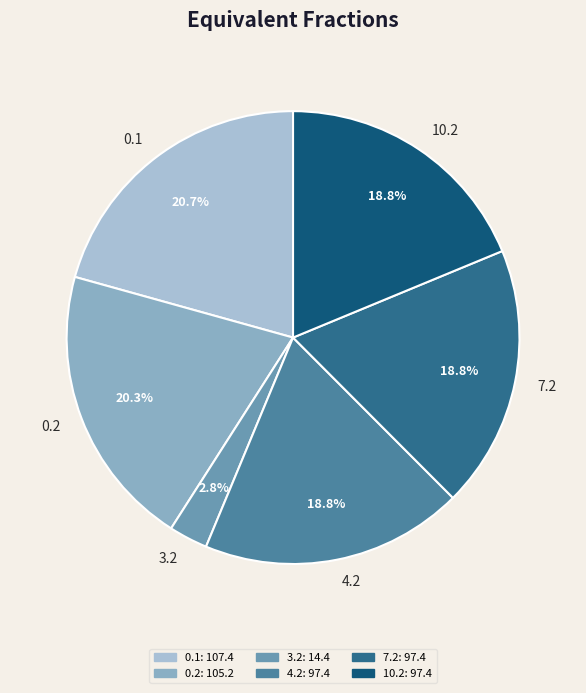

Does any single category account for the majority?

No